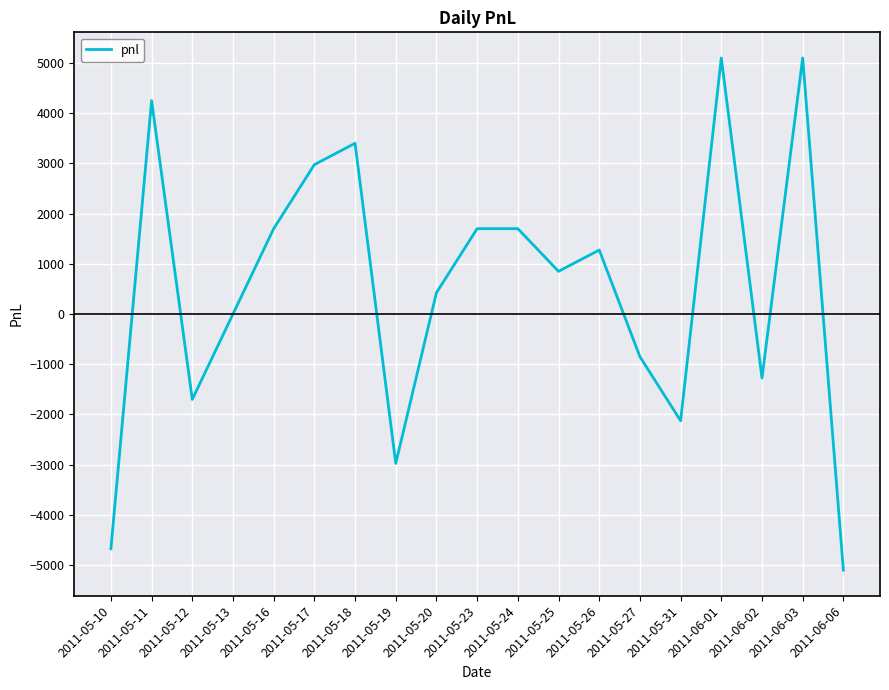

Read the value at 2011-05-25, to the nearest 10.

850